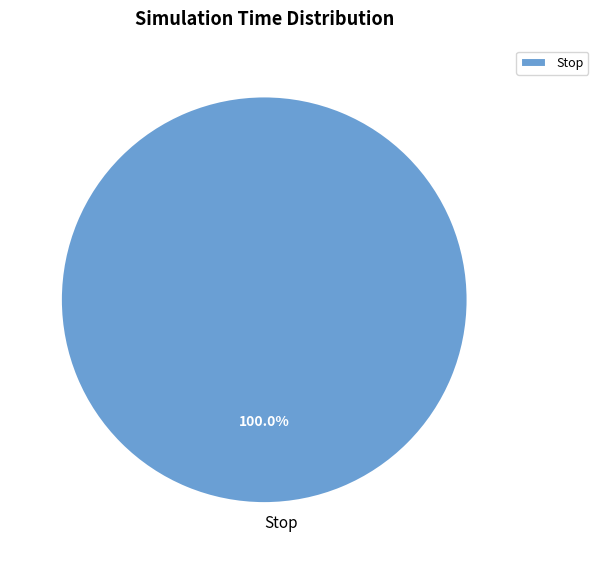

What is the majority slice?

Stop